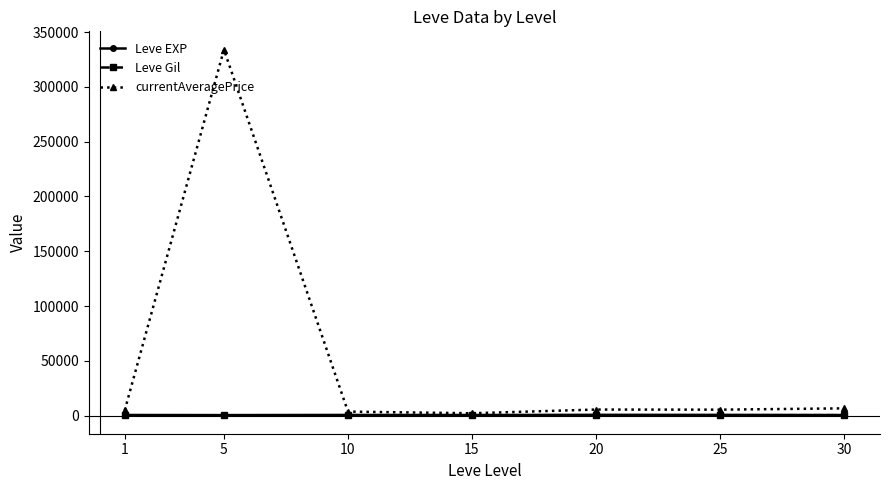

At which category is the sum across all series the highest?

5